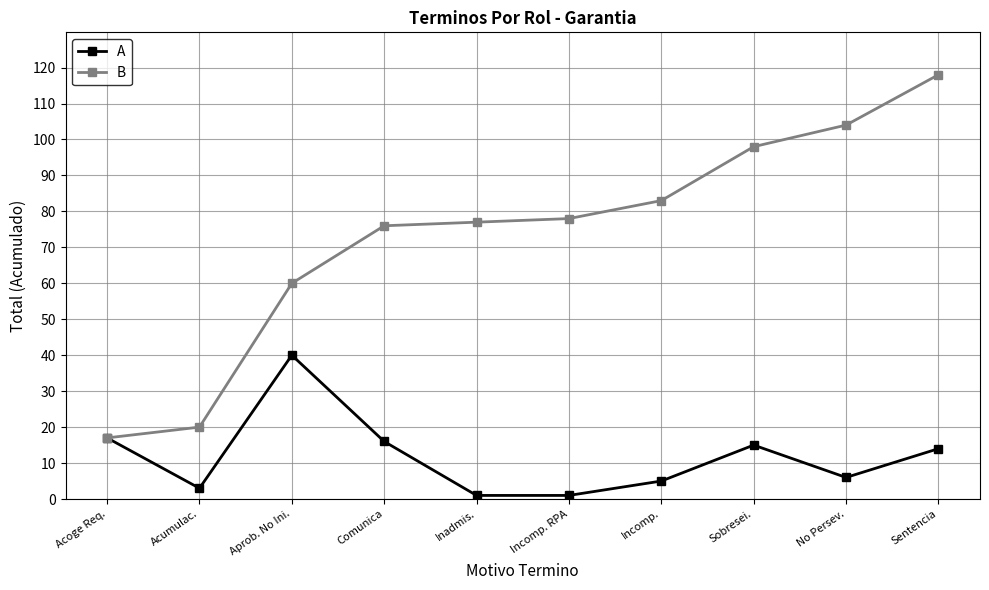

Between Acumulac. and Incomp., which series saw the biggest shift?

B